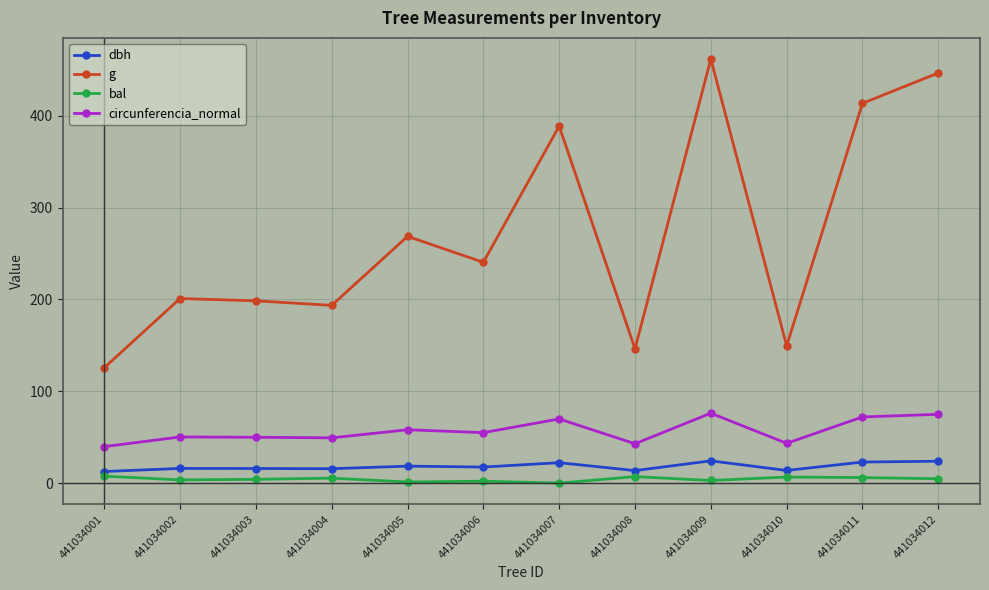

True or false: circunferencia_normal and g cross at least once.

False